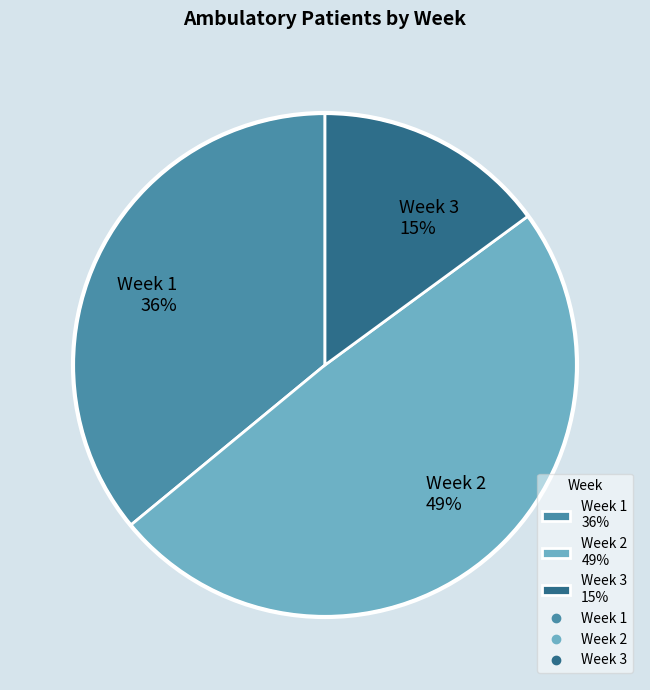

Is there a majority slice in this chart?

No